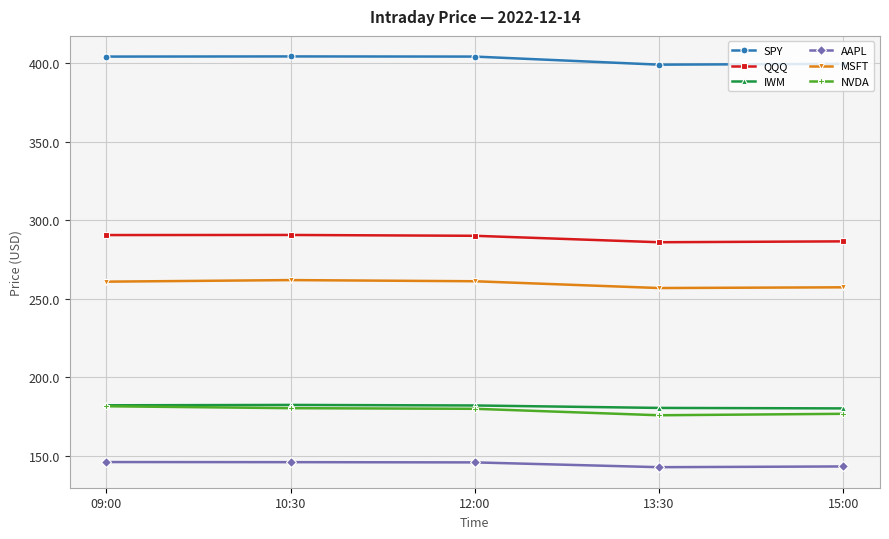

True or false: AAPL has more than 2 interior local peaks.

False